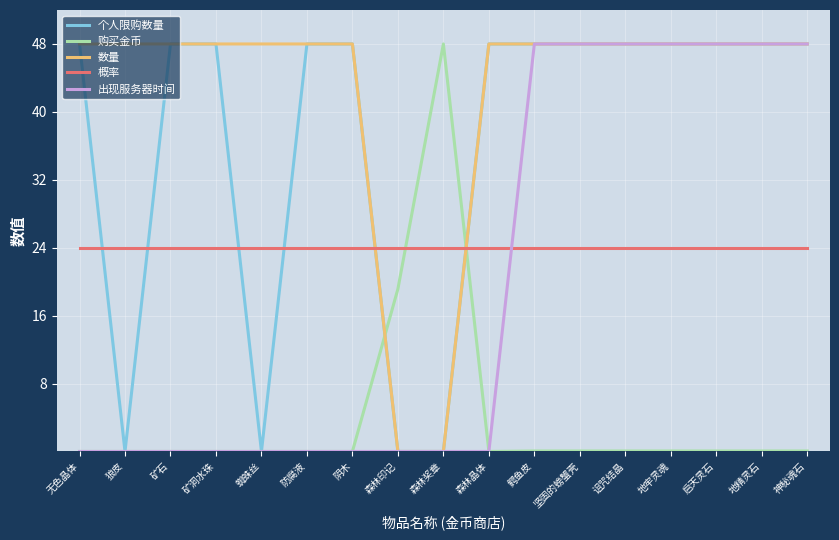

What is the greatest value displayed?

48.0